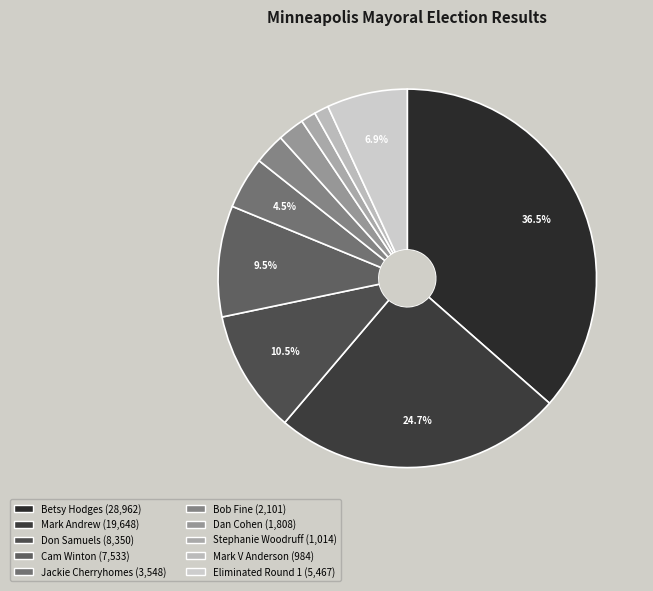

To the nearest percent, what is the difference between the Cam Winton and Mark V Anderson slice percentages?

8%